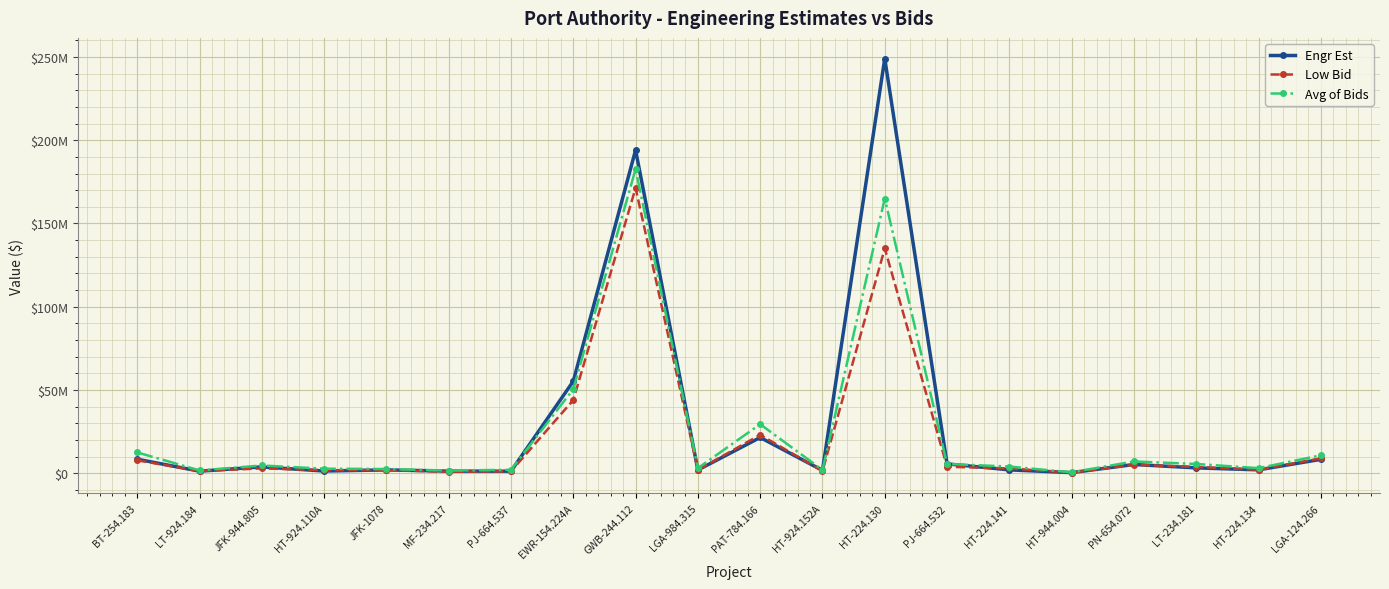

How many data points in Engr Est are above 3250000?

9